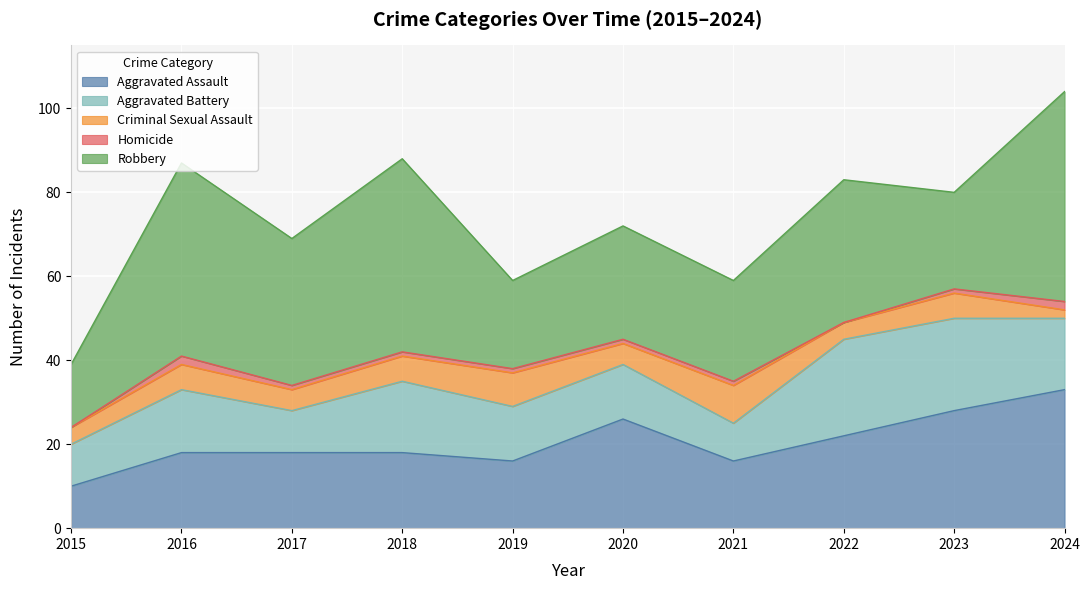

How many values in the Aggravated Battery series are below 15?

5